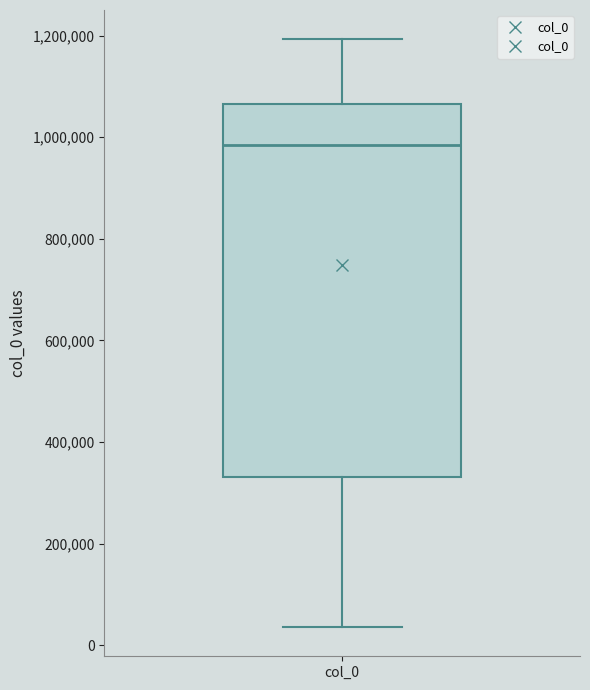

Read this box plot against the y-axis: the position of the median line, the range covered by the box, and the ends of both whiskers. The values are not printed on the chart, so give them approximately, as read against the axis.

median 980000, box 340000 to 1060000, whiskers 40000 to 1200000